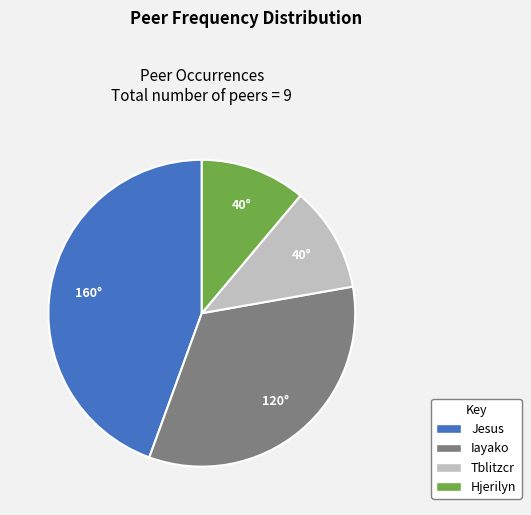

Do Iayako and Jesus together represent more than half of the pie?

Yes